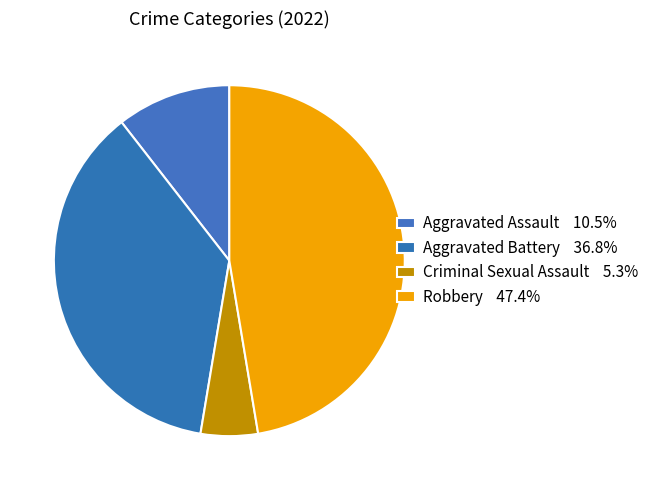

What percentage do Aggravated Assault and Aggravated Battery together represent?

47.4%